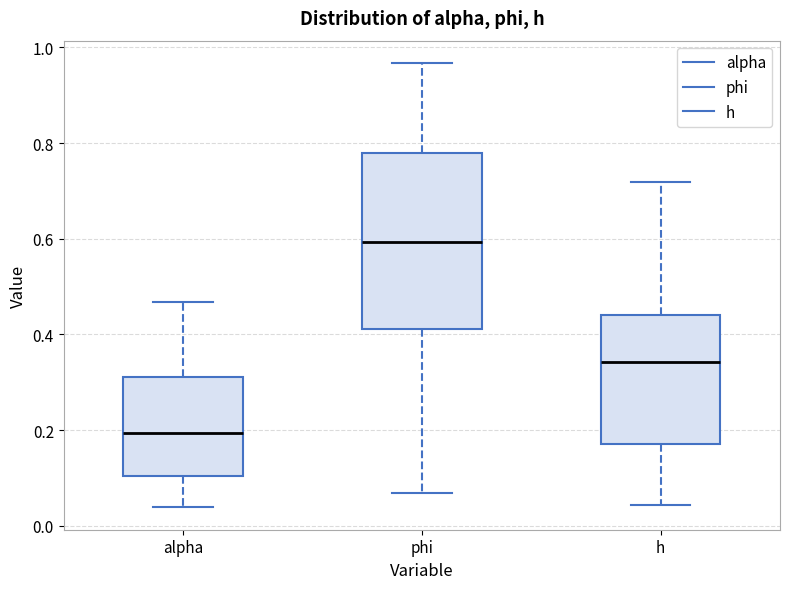

Comparing the boxes themselves (not the whiskers), which one is the tallest?

phi